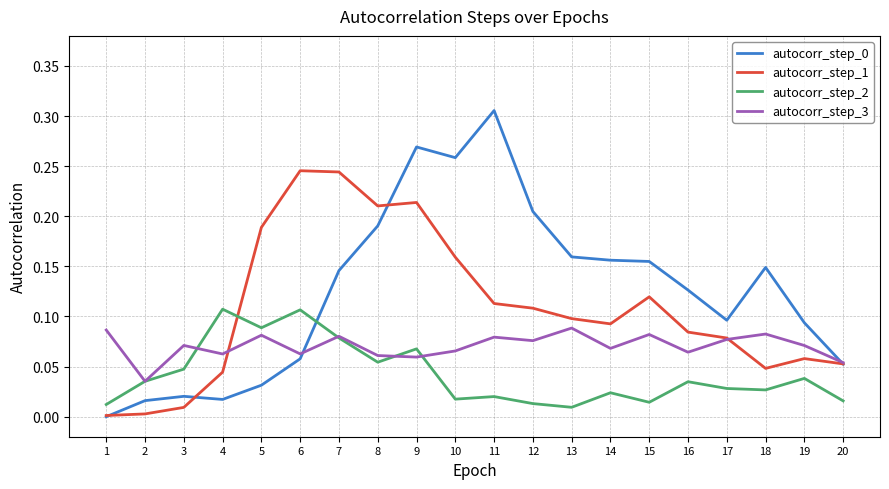

Is it true that autocorr_step_3 equals 0.1 at 1?

True